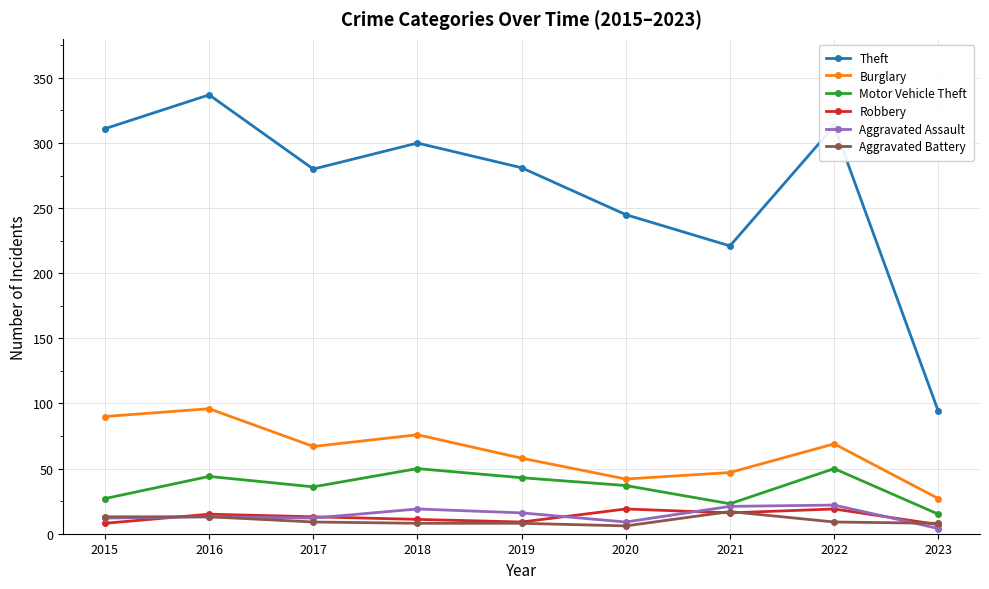

At which category does Burglary reach its first local valley?

2017